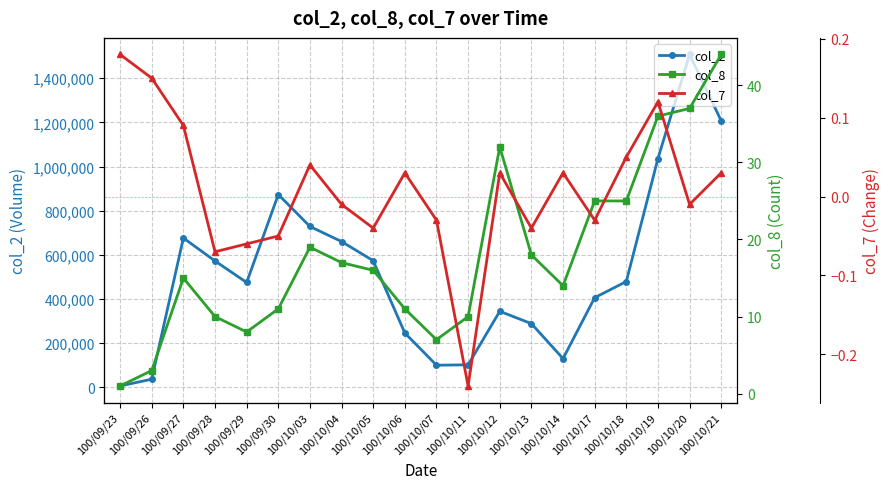

How many data points in col_7 are less than 0?

10